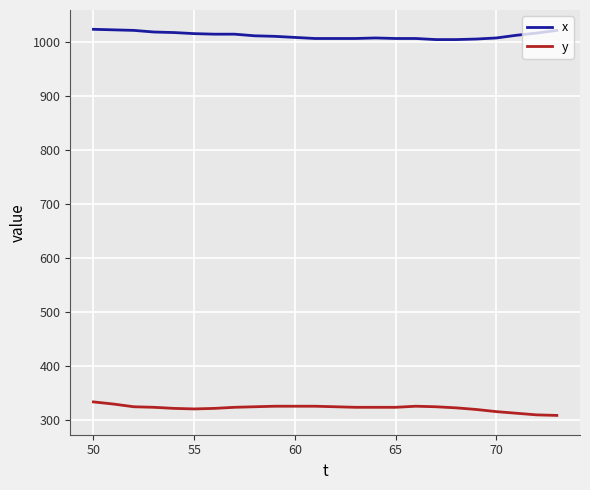

List the series in order of their peak value, highest first.

x, y